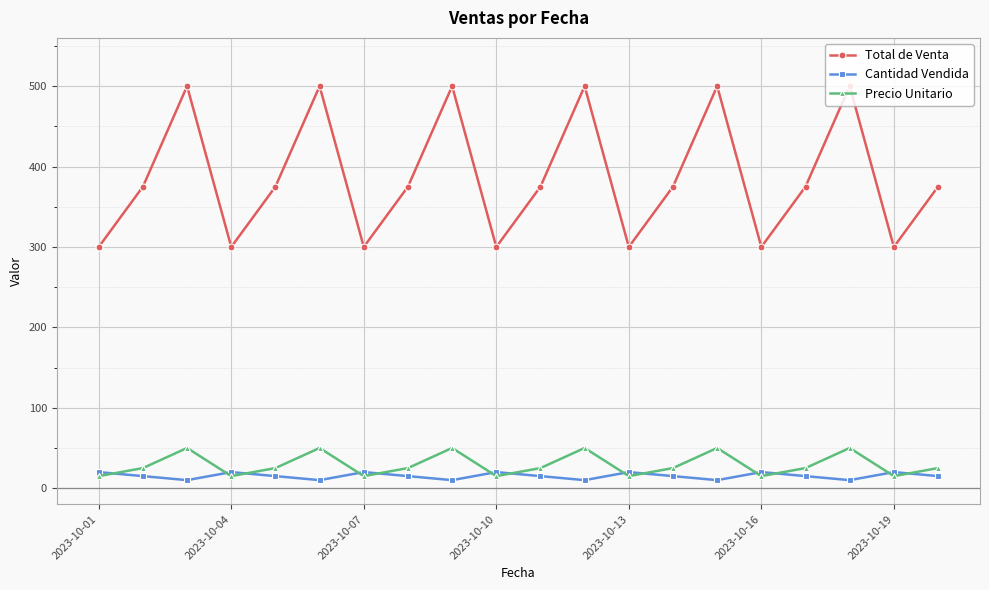

True or false: Cantidad Vendida and Total de Venta intersect in this chart.

False